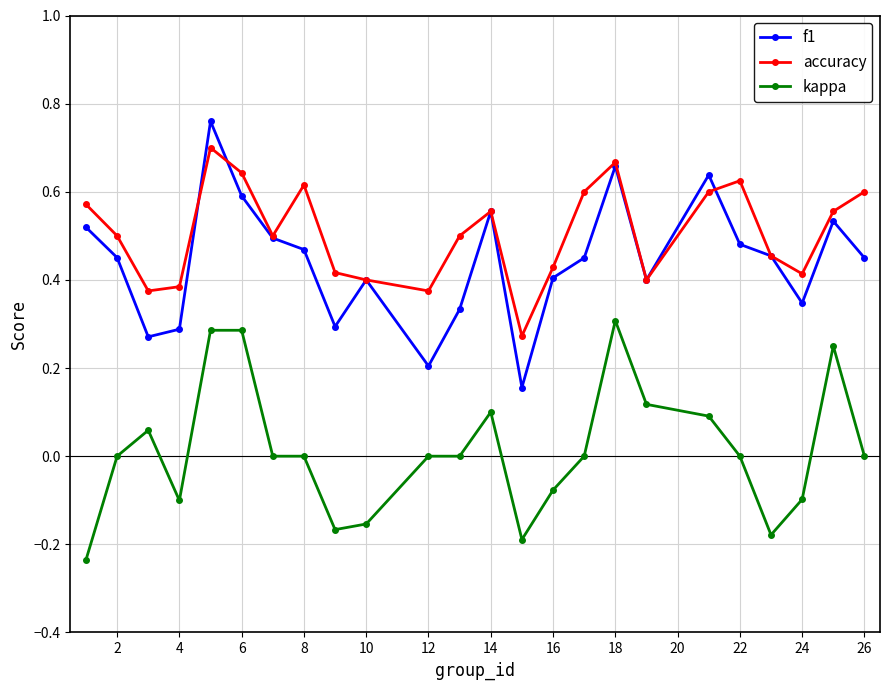

How many lines are shown in the chart?

3